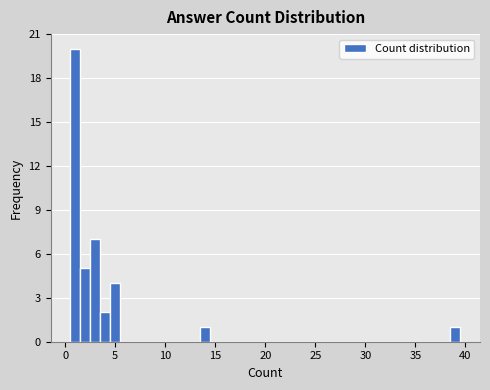

Around what value on the x-axis is the tallest bar? Give the approximate position of its centre, as read against the axis.

1.0